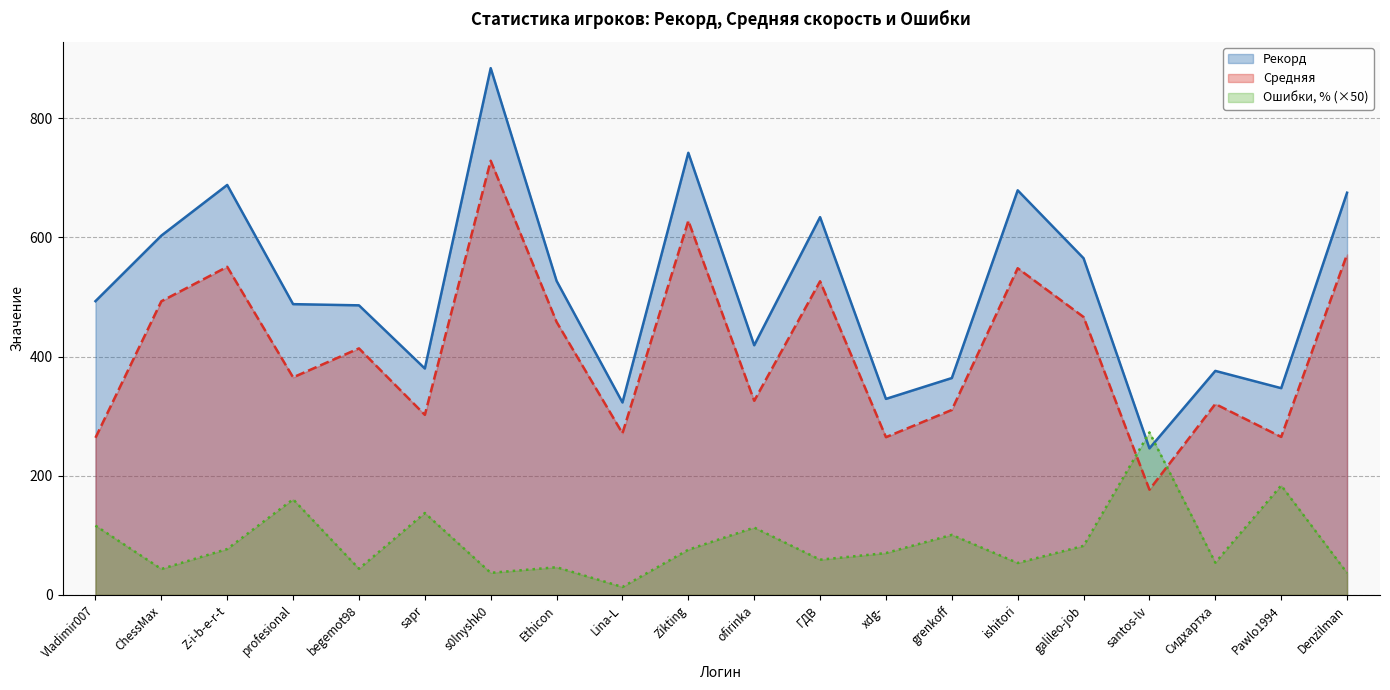

What is the label of the 2nd point from the right?

Pawlo1994